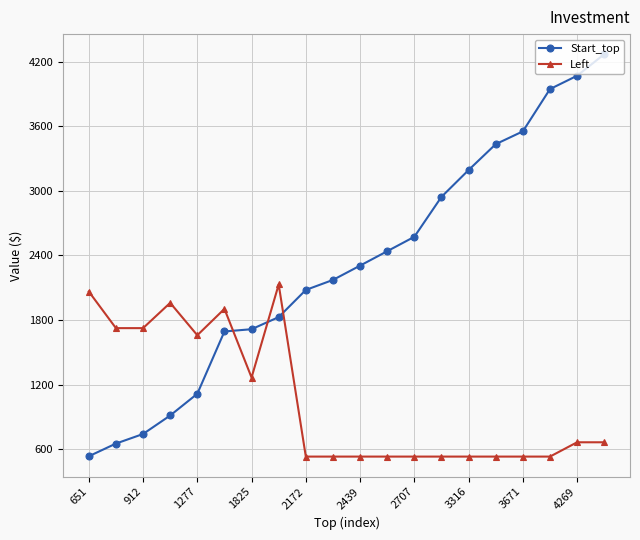

What is the difference between the second highest and second lowest values in the Left series?

1534.0